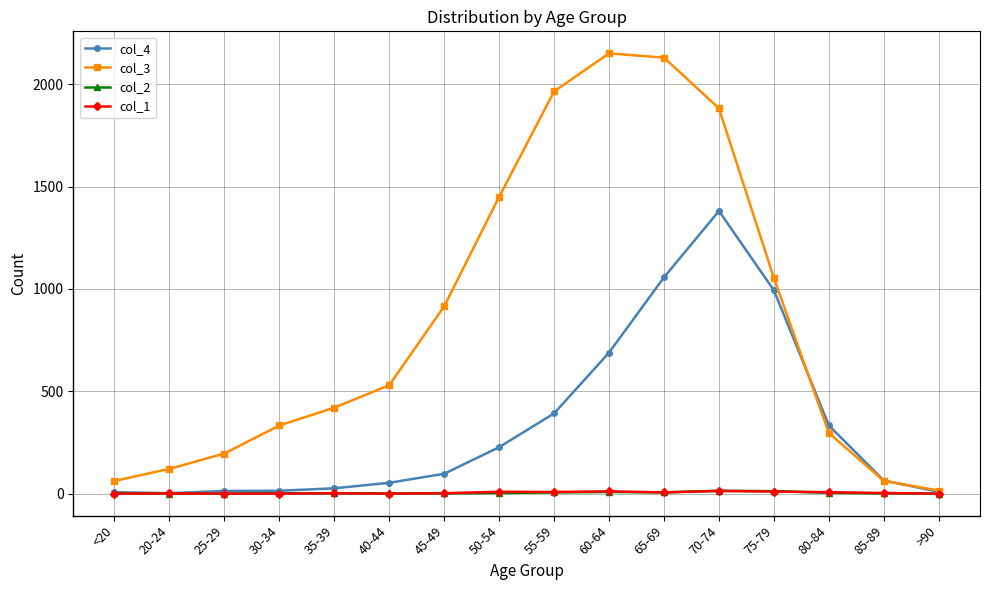

Which series has the widest spread of values?

col_3